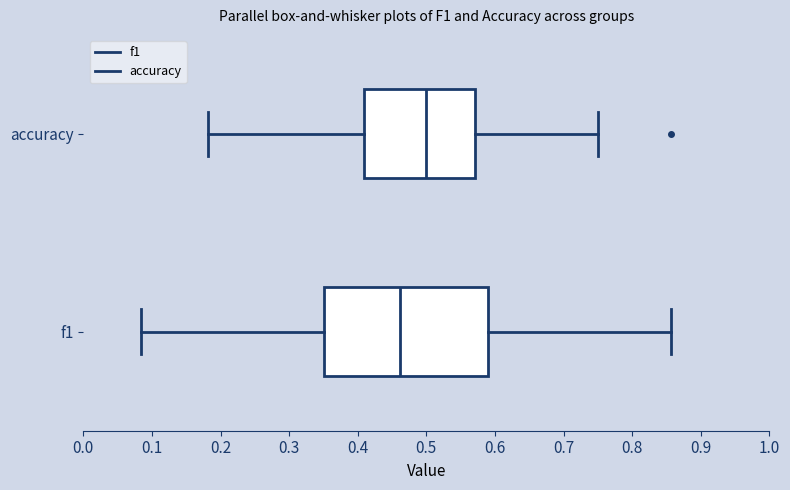

Comparing the boxes themselves (not the whiskers), which one is the widest?

f1